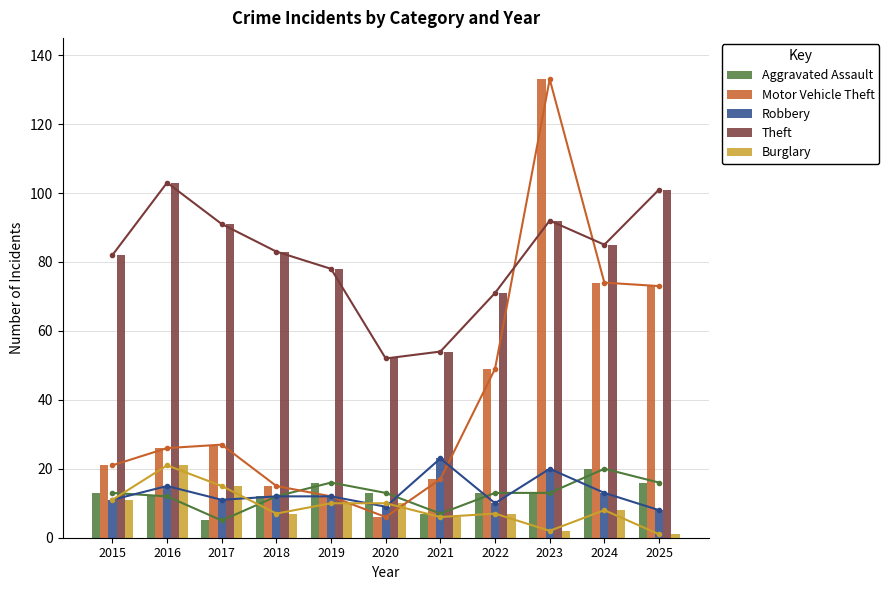

The Burglary series shows 15 at 2017. True or false?

True